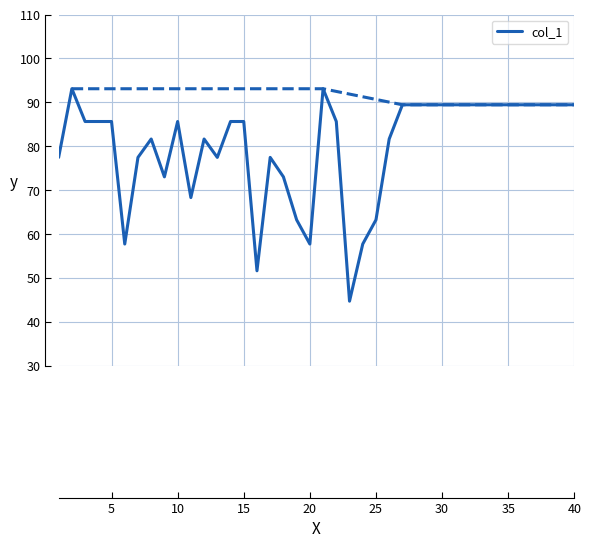

The value of col_1 at 35 is 158.1. True or false?

False